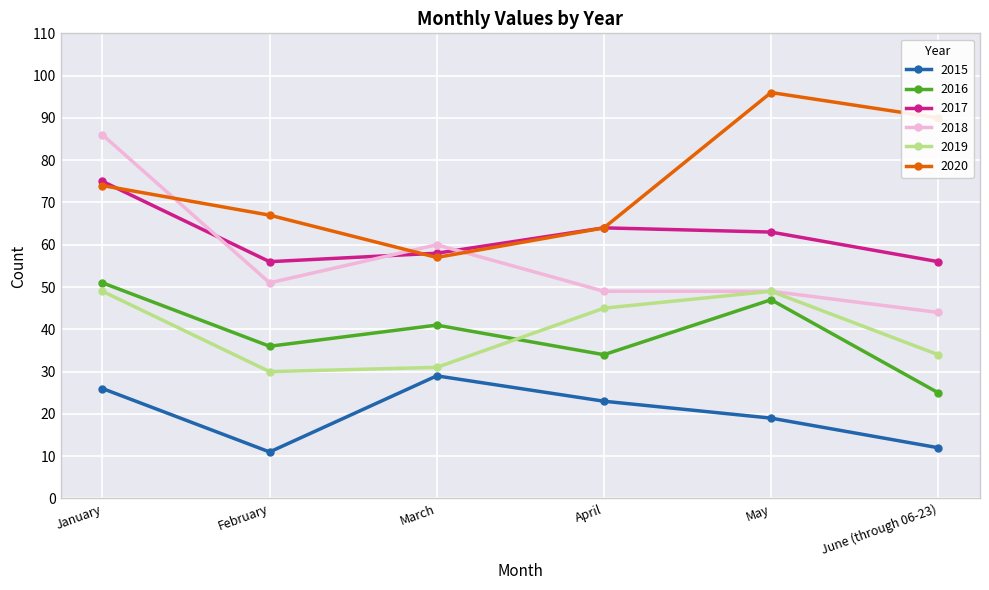

What is the difference between the maximum and minimum values in the 2016 series?

26